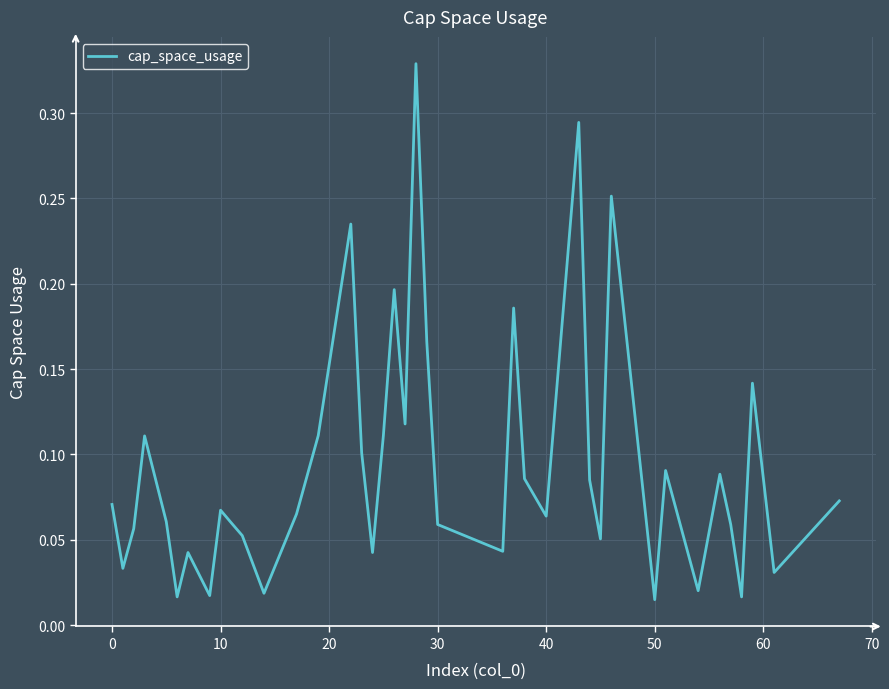

Is this an area chart (filled region under the line)?

No